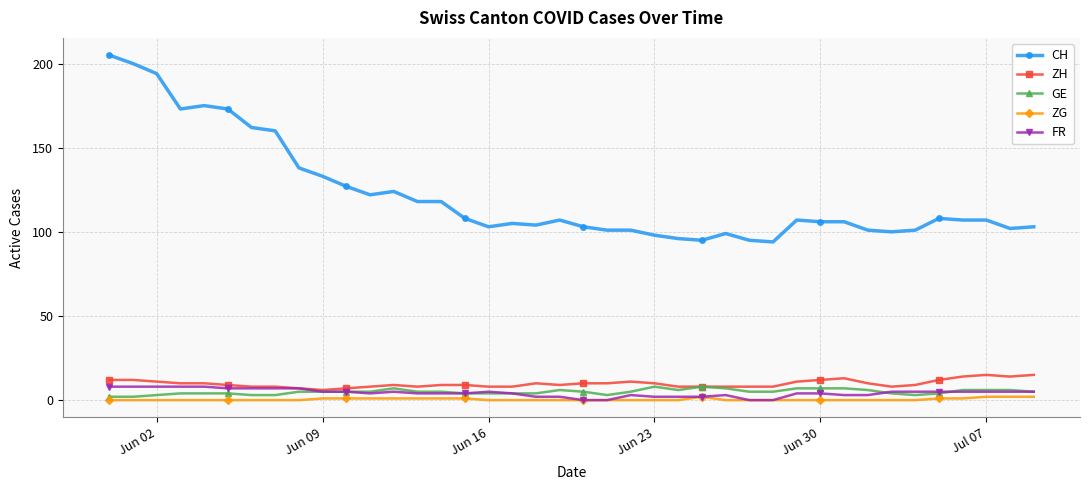

Which series has the largest total across all categories?

CH